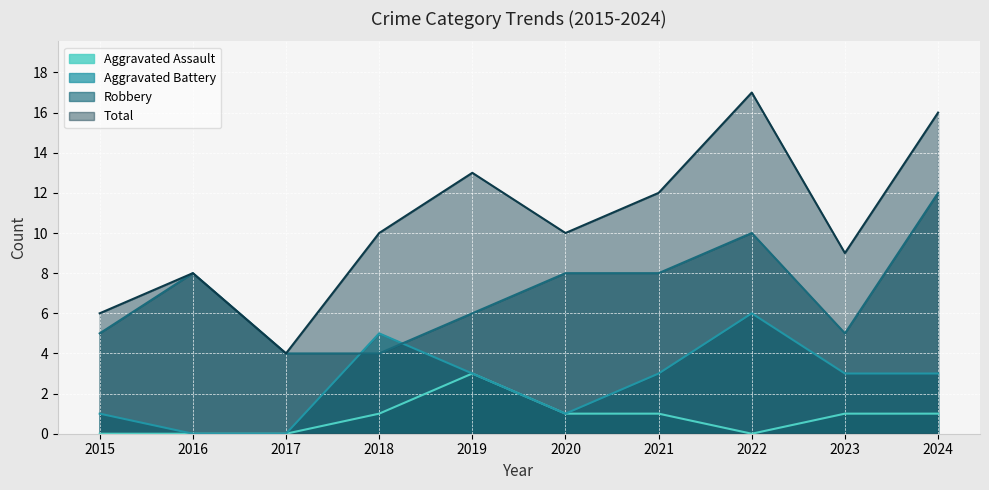

Which series has the largest range (max minus min)?

Total